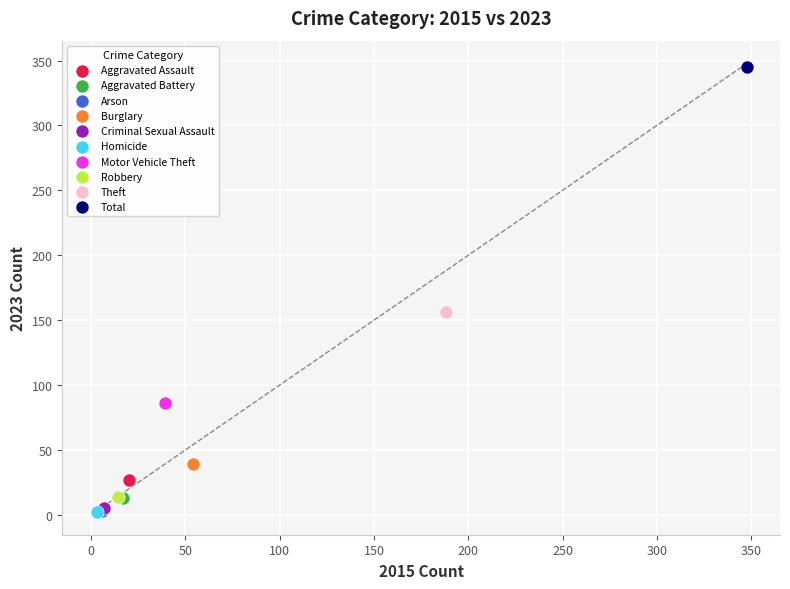

What are all the series names shown in the legend?

Aggravated Assault, Aggravated Battery, Arson, Burglary, Criminal Sexual Assault, Homicide, Motor Vehicle Theft, Robbery, Theft, Total